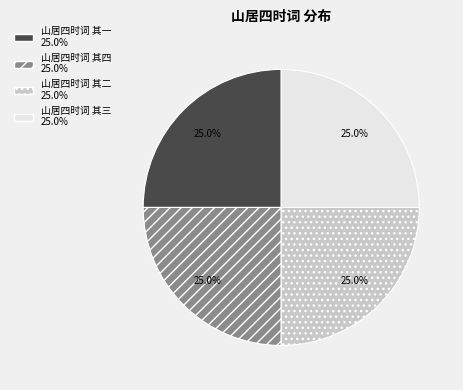

To the nearest percent, what is the combined percentage of 山居四时词 其三 and 山居四时词 其四?

50%